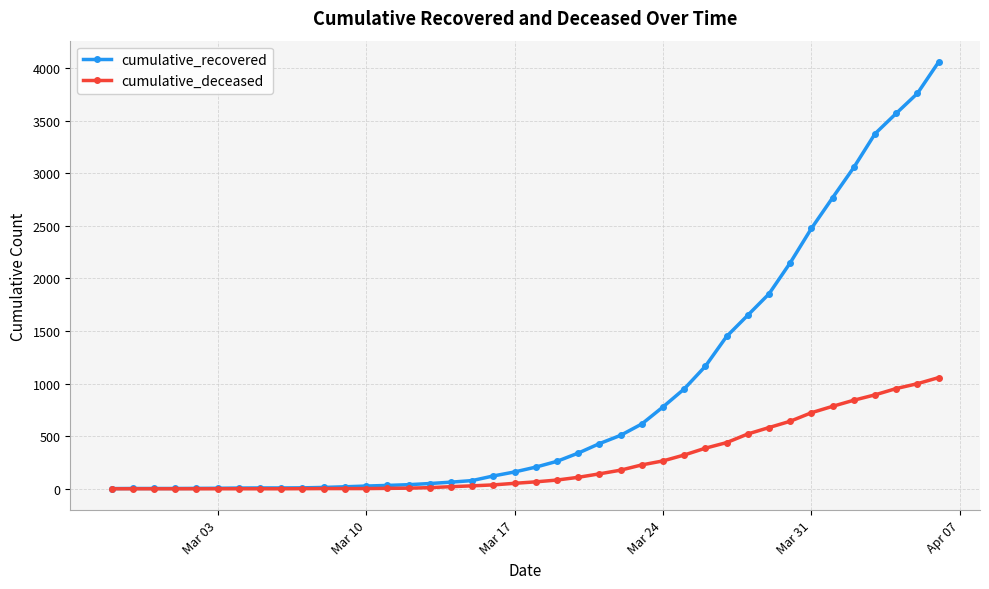

What is the greatest value displayed?

4057